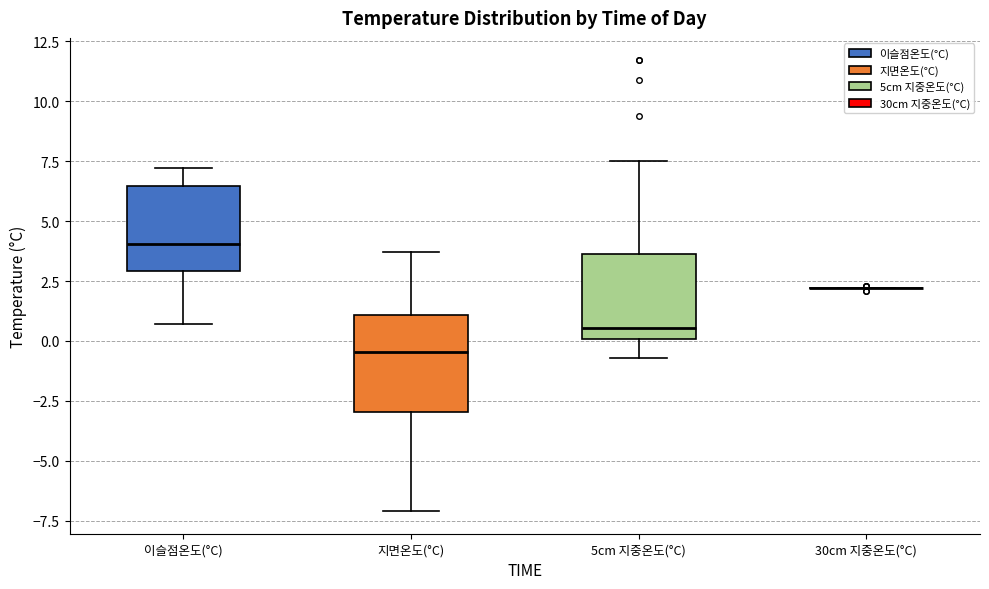

Where does the lower whisker of the box for 5cm 지중온도(°C) end on the y-axis? The values are not printed on the chart, so give them approximately, as read against the axis.

-0.5